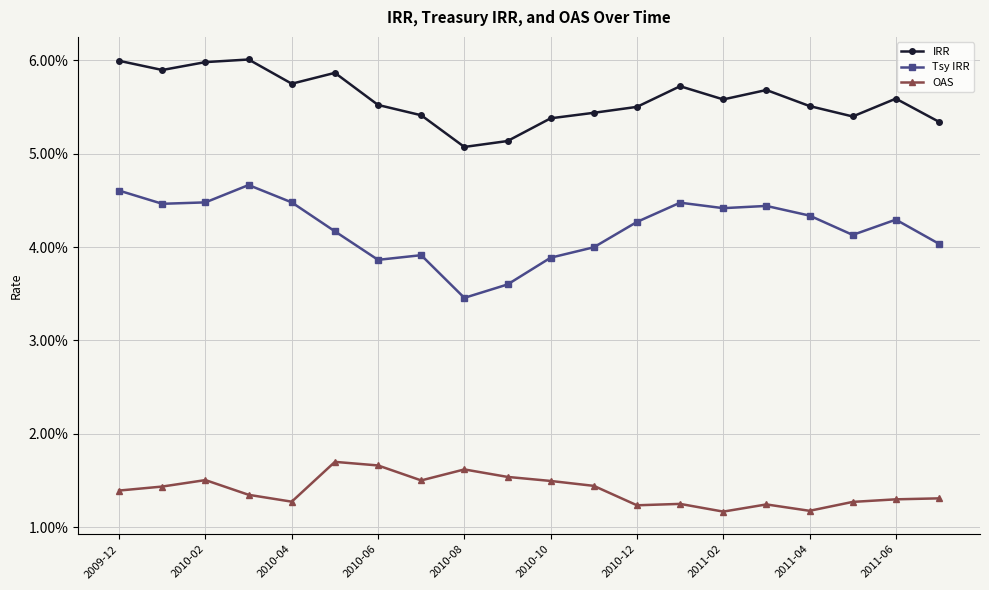

Reading left to right, what are all the values shown in this chart?

IRR: 0.1	0.1	0.1	0.1	0.1	0.1	0.1	0.1	0.1	0.1	0.1	0.1	0.1	0.1	0.1	0.1	0.1	0.1	0.1	0.1
Tsy IRR: 0.0	0.0	0.0	0.0	0.0	0.0	0.0	0.0	0.0	0.0	0.0	0.0	0.0	0.0	0.0	0.0	0.0	0.0	0.0	0.0
OAS: 0.0	0.0	0.0	0.0	0.0	0.0	0.0	0.0	0.0	0.0	0.0	0.0	0.0	0.0	0.0	0.0	0.0	0.0	0.0	0.0